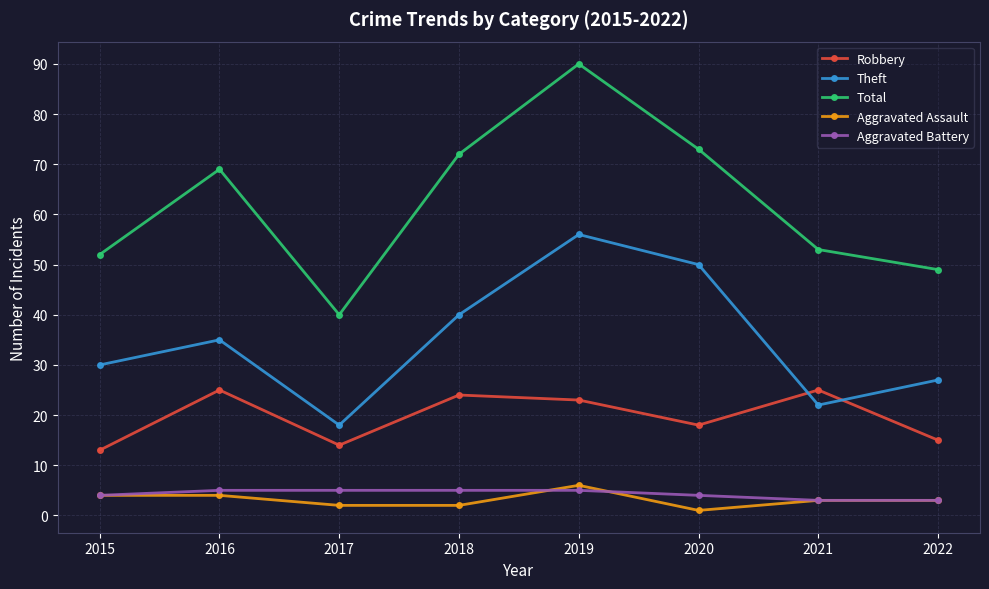

Which series has the largest range (max minus min)?

Total